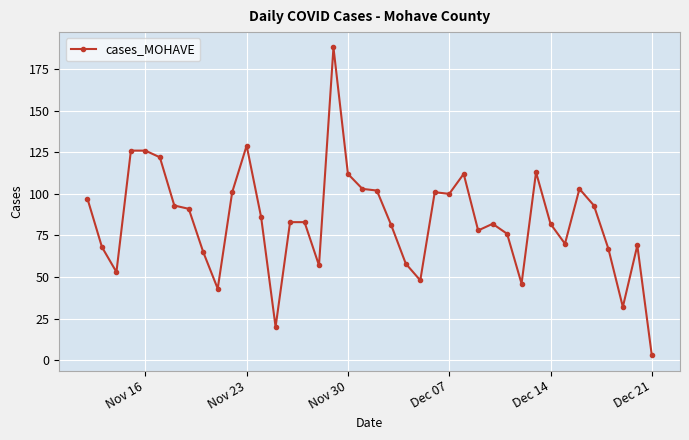

True or false: the data has more than 0 interior local peaks.

True